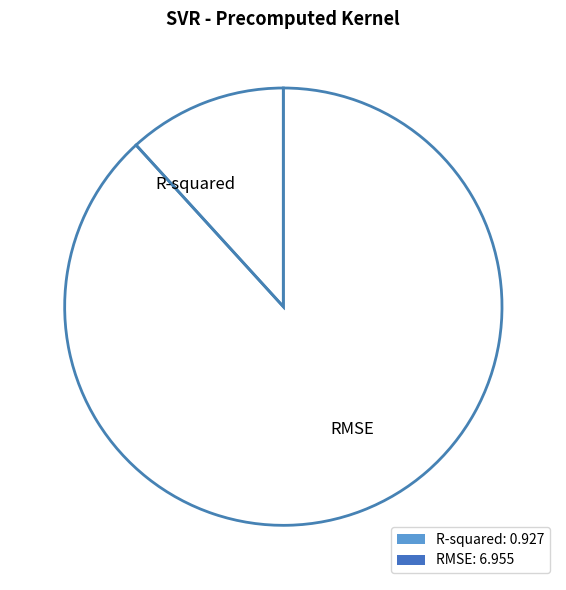

Is the sum of R-squared and RMSE greater than half?

Yes